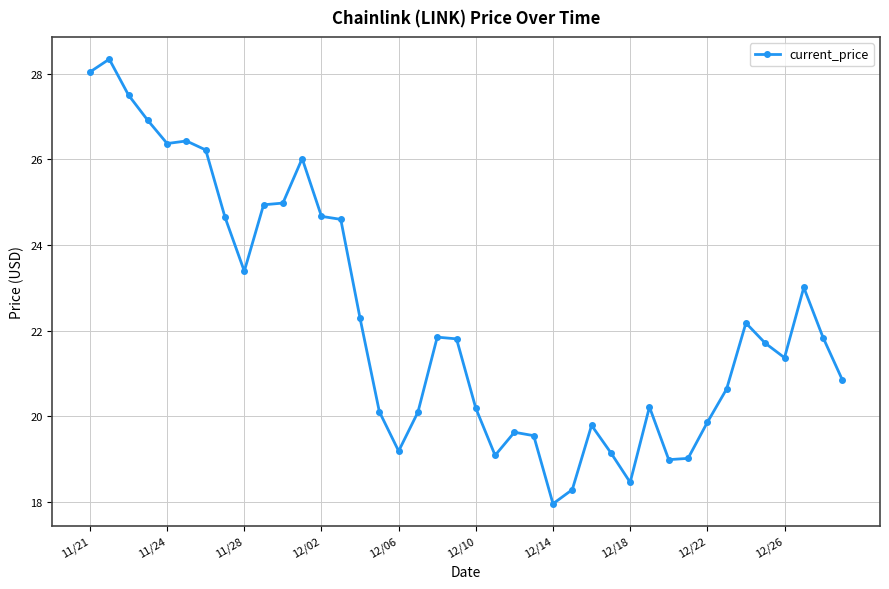

What is the minimum value shown in the chart?

18.0